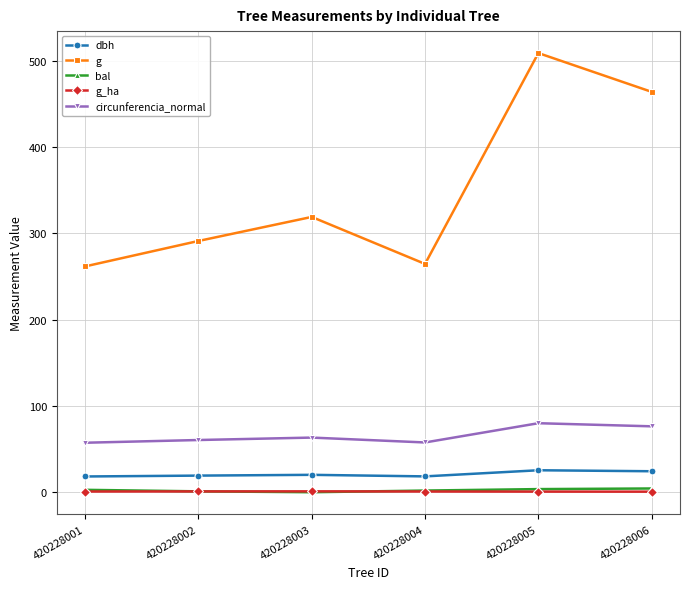

True or false: g_ha has a value of 0.8 at 420228004.

True